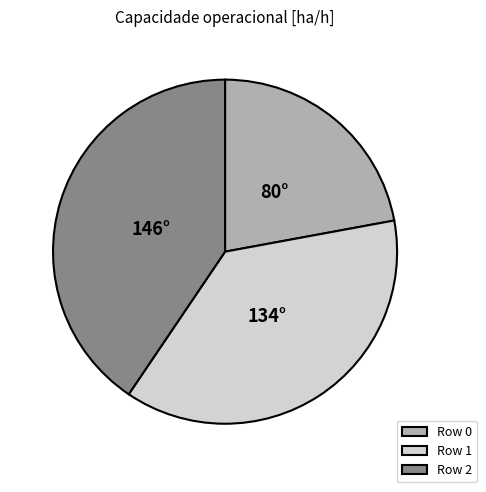

How many slices are in this pie chart?

3